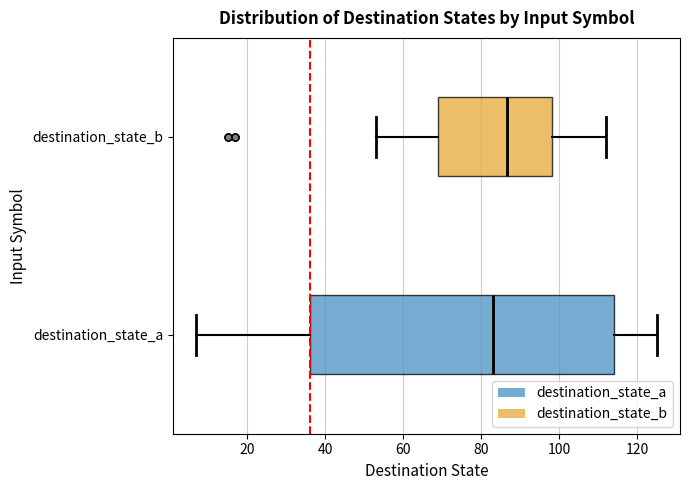

Which box has the furthest to the left median line?

destination_state_a